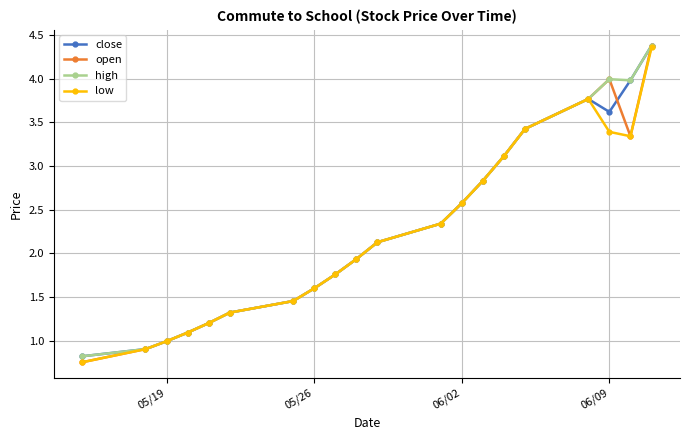

How many data points does each series have?

20